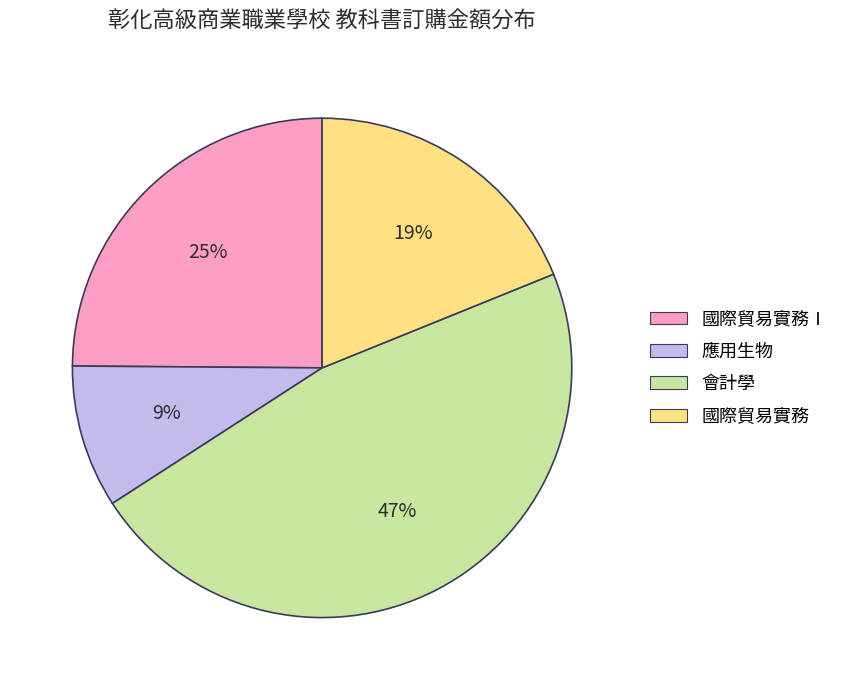

Rank the categories by value from lowest to highest.

應用生物, 國際貿易實務, 國際貿易實務Ⅰ, 會計學